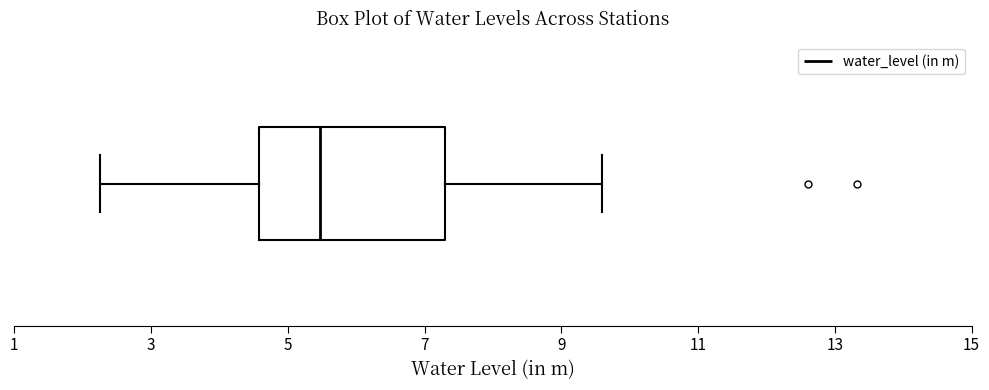

Read this box plot against the x-axis: the position of the median line, the range covered by the box, and the ends of both whiskers. The values are not printed on the chart, so give them approximately, as read against the axis.

median 5.4, box 4.6 to 7.4, whiskers 2.2 to 9.6